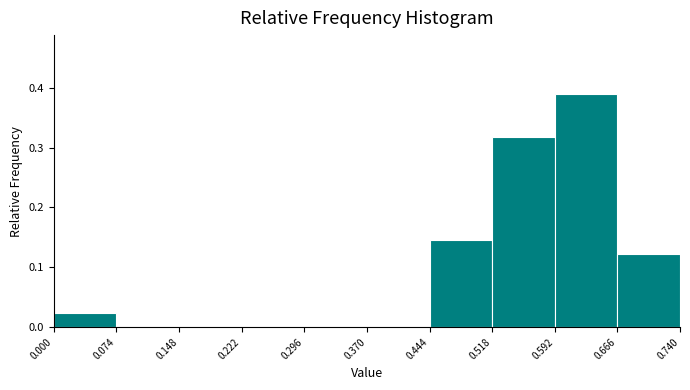

Which range on the x-axis has the tallest bar?

0.592 to 0.666